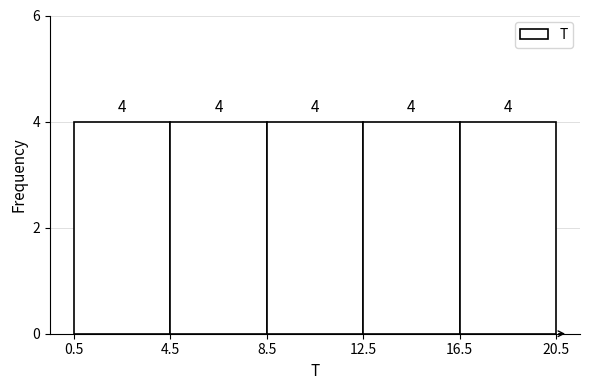

Reading left to right, list every bar in this chart as the range it spans on the x-axis followed by its height.

0.5 to 4.5: 4
4.5 to 8.5: 4
8.5 to 12.5: 4
12.5 to 16.5: 4
16.5 to 20.5: 4